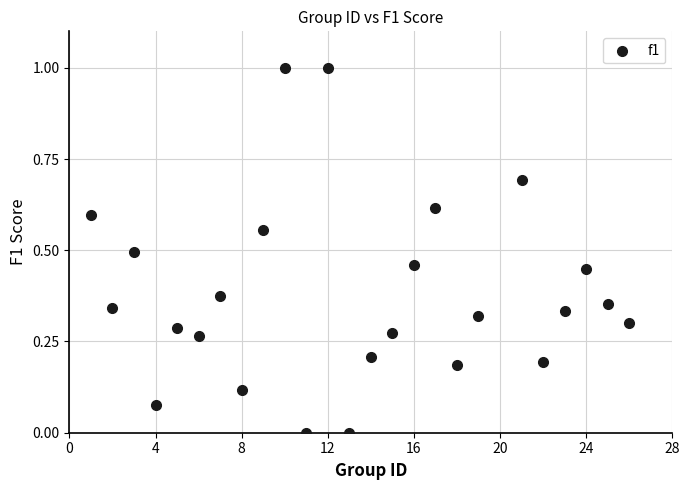

What is the range of Y values (max minus min)?

1.0